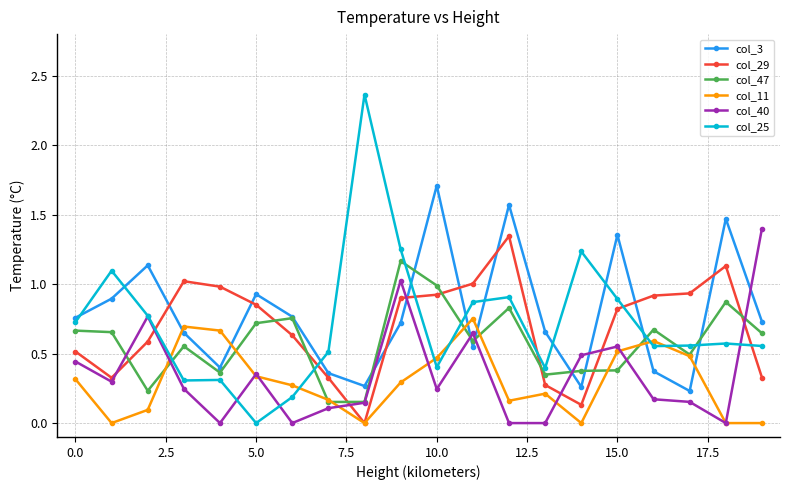

Rank the series by their maximum value, from lowest to highest.

col_11, col_47, col_29, col_40, col_3, col_25